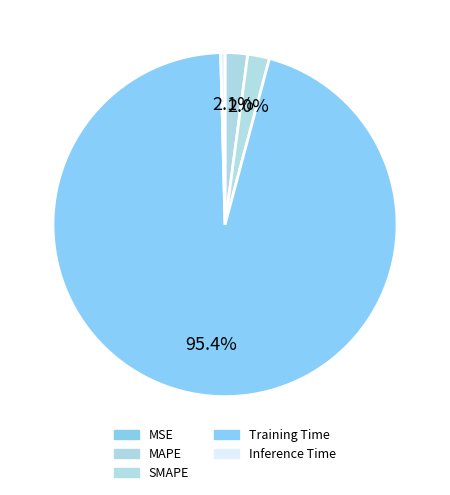

To the nearest percent, what is the difference between the largest and smallest slice percentages?

95%